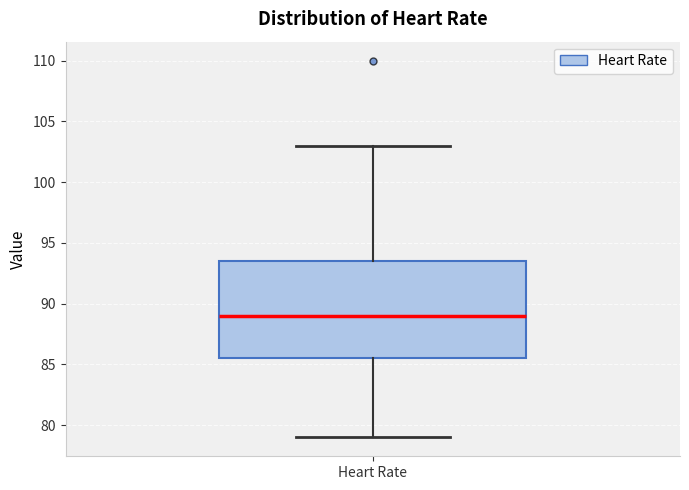

Transcribe this box plot: give where the median line is, the range the box spans, and where the two whiskers end, as read against the y-axis. The values are not printed on the chart, so give them approximately, as read against the axis.

median 89.0, box 85.5 to 93.5, whiskers 79.0 to 103.0